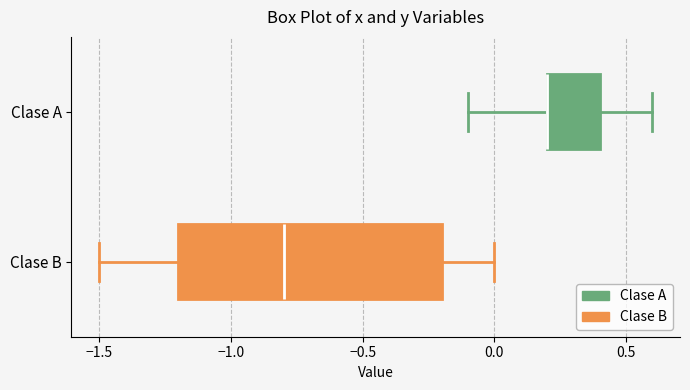

Where is the left edge of the box for Clase A on the x-axis? The values are not printed on the chart, so give them approximately, as read against the axis.

0.2